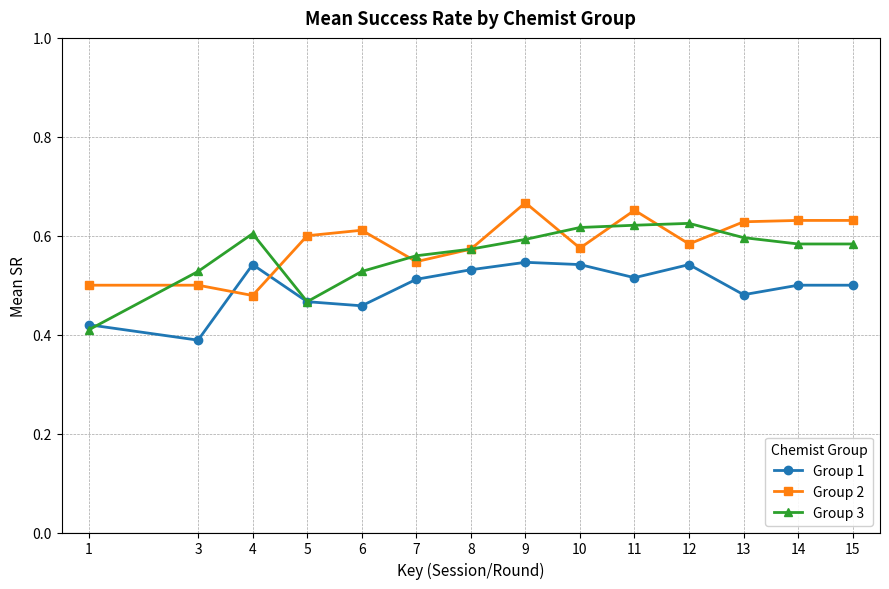

Count the Group 1 values in the range 0 to 1.

14